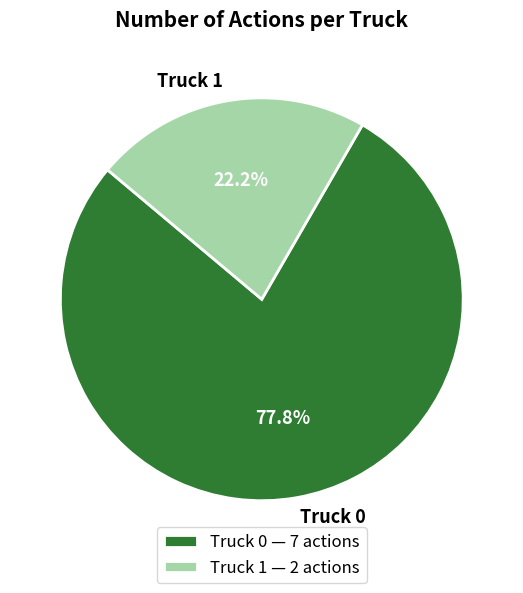

Approximately how many times larger is the value at Truck 1 compared to Truck 0?

0.3